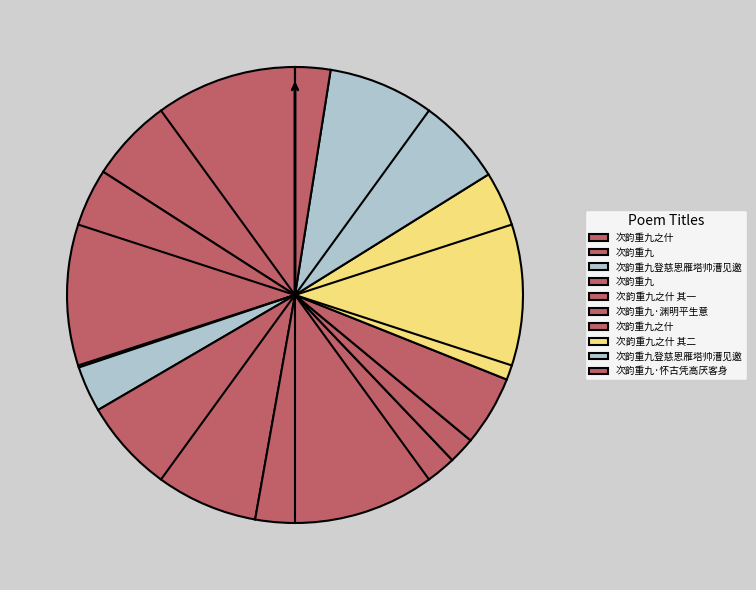

Which category has the smallest portion of the pie?

次韵重九·渊明平生意